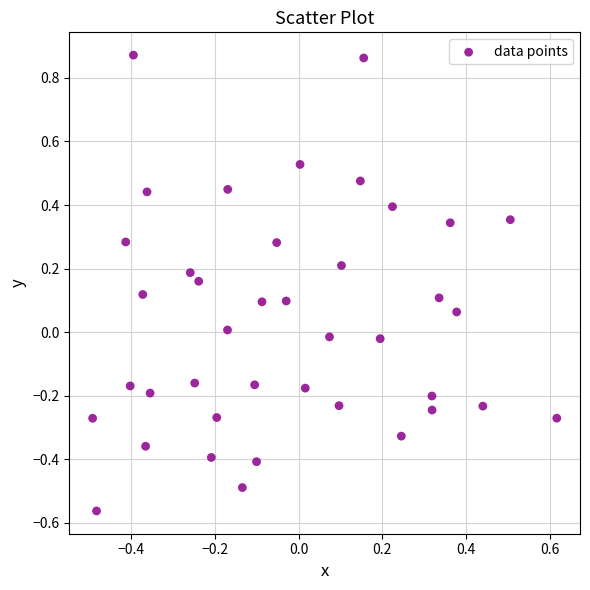

What is the range of Y values (max minus min)?

1.4